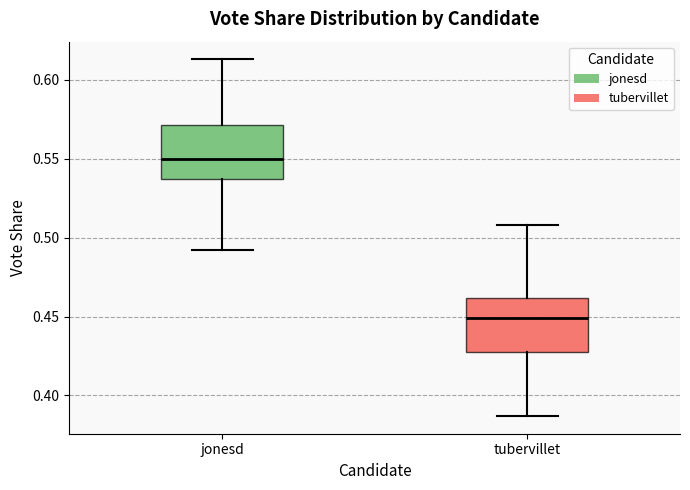

Where is the upper edge of the box for tubervillet on the y-axis? The values are not printed on the chart, so give them approximately, as read against the axis.

0.460